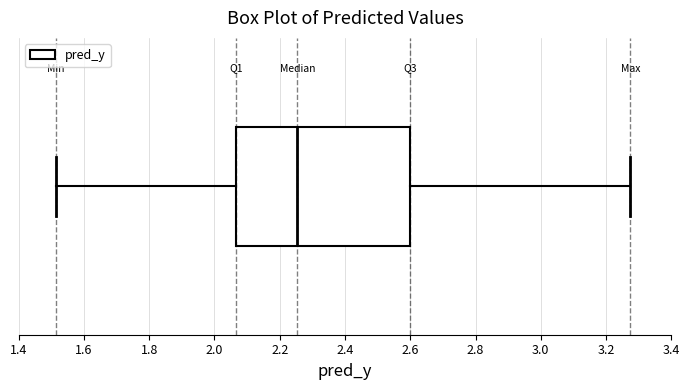

Read this box plot against the x-axis: the position of the median line, the range covered by the box, and the ends of both whiskers. The values are not printed on the chart, so give them approximately, as read against the axis.

median 2.26, box 2.06 to 2.60, whiskers 1.52 to 3.28